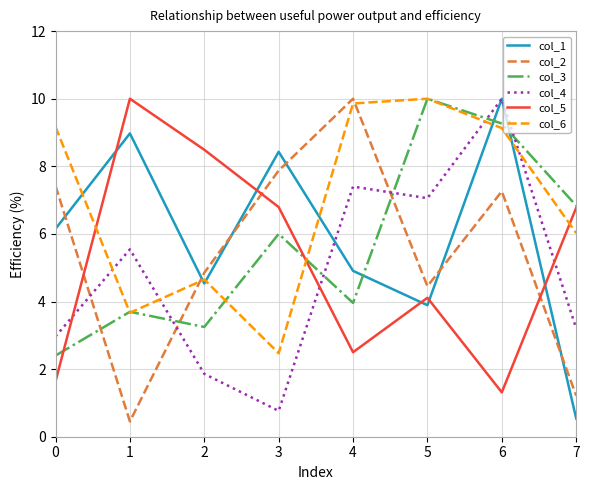

What is the minimum value for col_6?

2.5